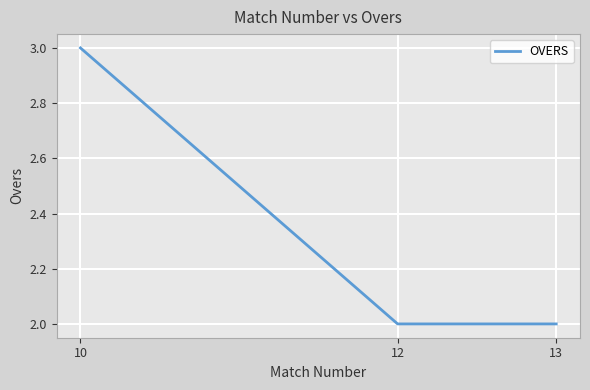

Which category has the highest value across all series?

10